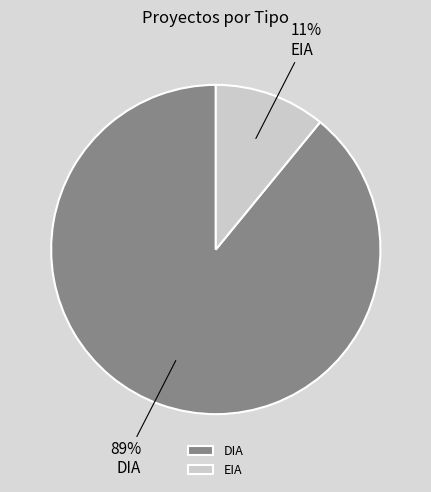

Count the number of slices in the pie.

2